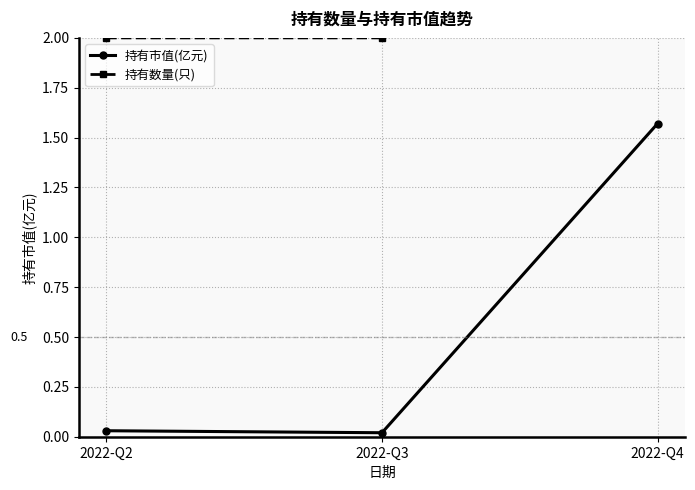

What is the approximate value of 持有数量(只) at 2022-Q2?

2.0